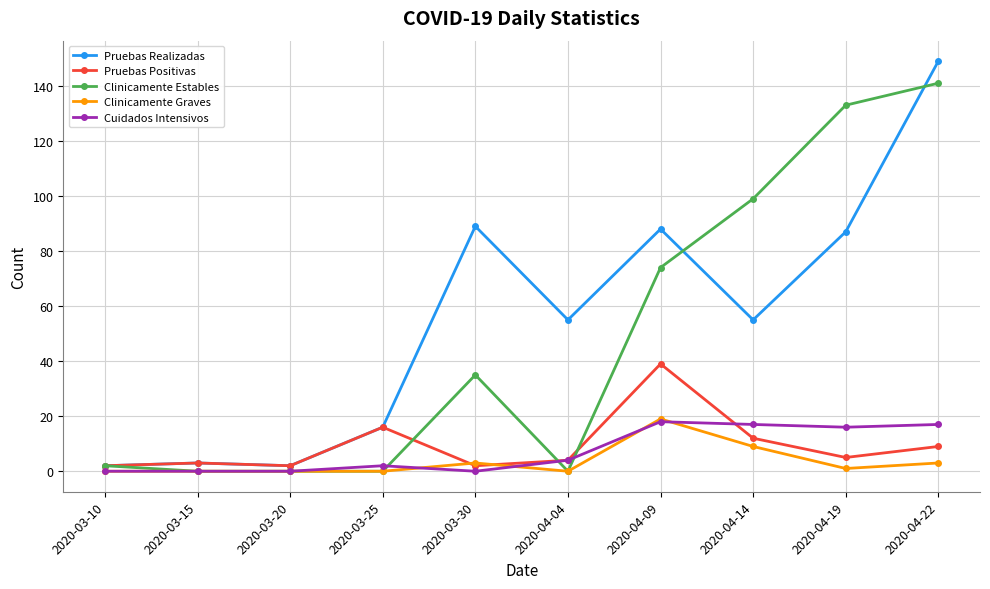

The value of Cuidados Intensivos at 2020-03-20 is -10. True or false?

False